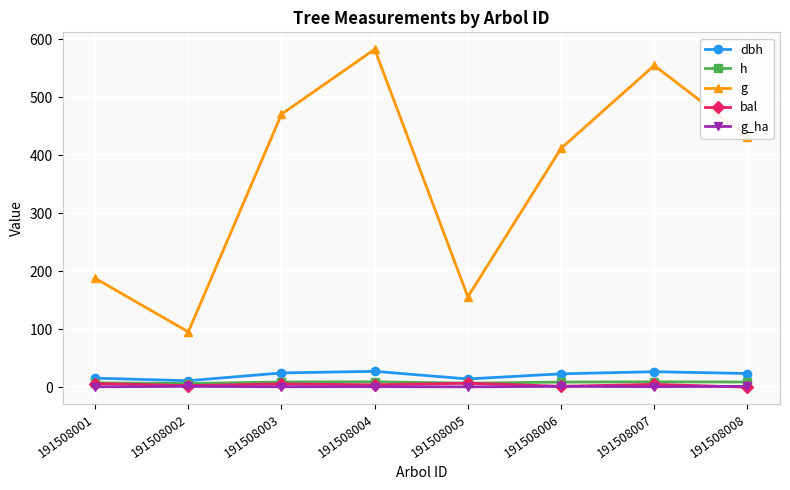

How many interior local peaks does the dbh series have?

2